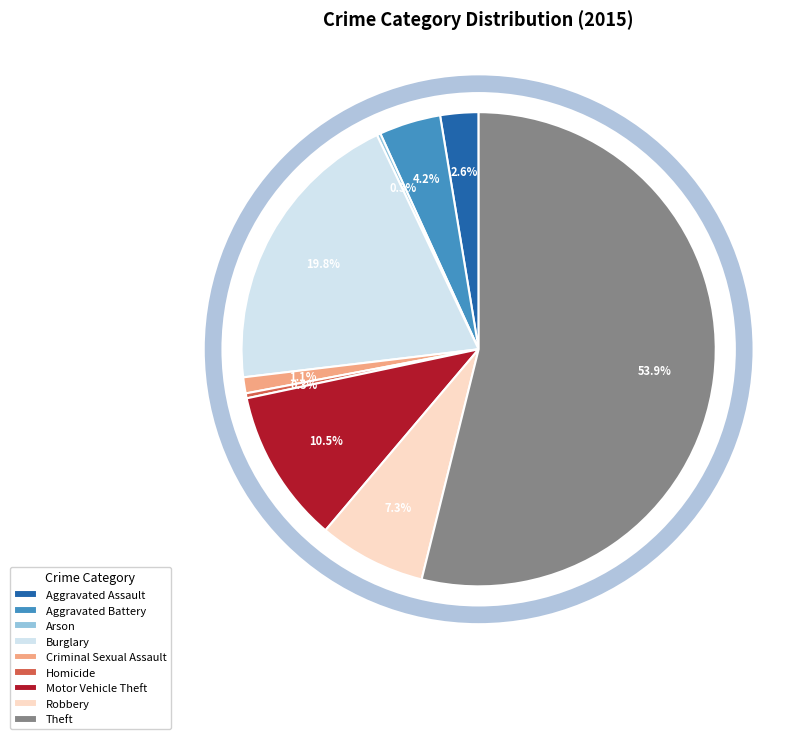

To the nearest percent, what percentage of the pie is Robbery?

7%